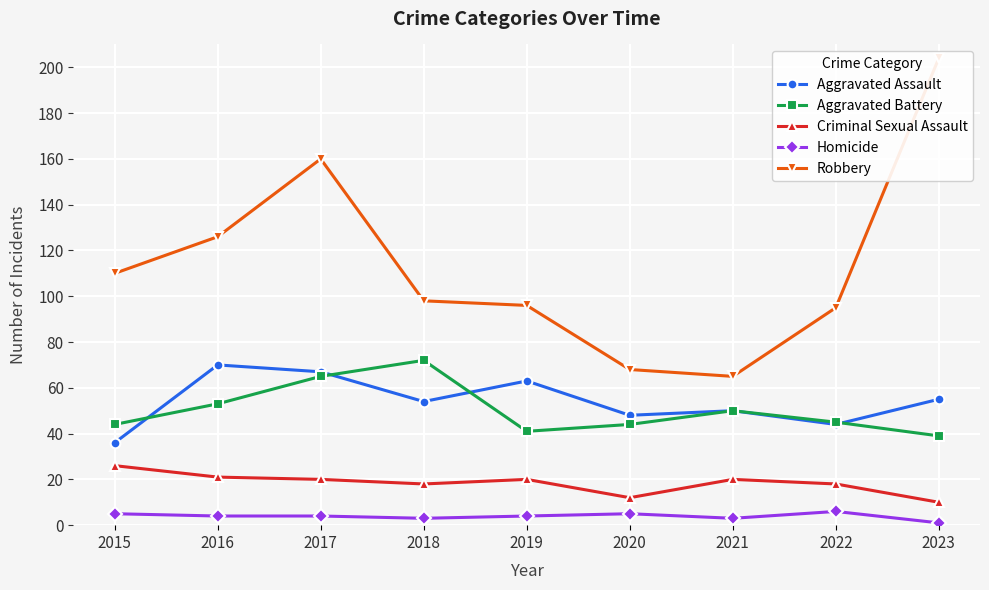

True or false: Aggravated Battery has more than 1 points higher than both neighbors.

True